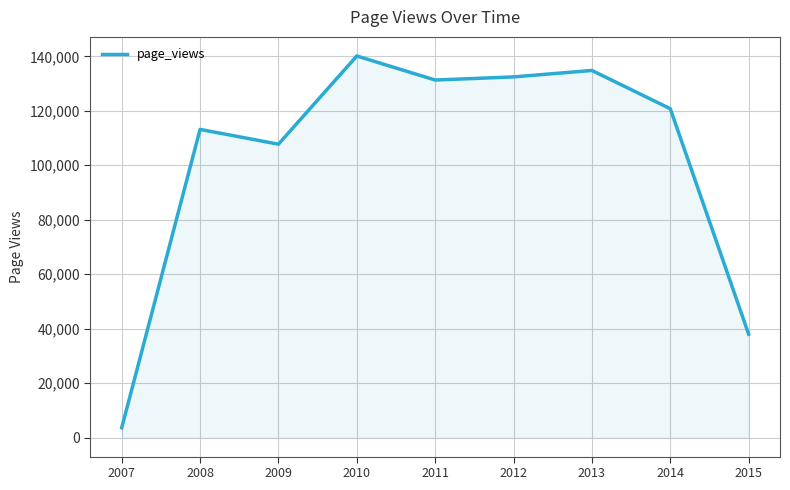

Reading right to left, list all the values displayed in this chart.

2015=37945	2014=120772	2013=134826	2012=132462	2011=131306	2010=140149	2009=107744	2008=113173	2007=3564